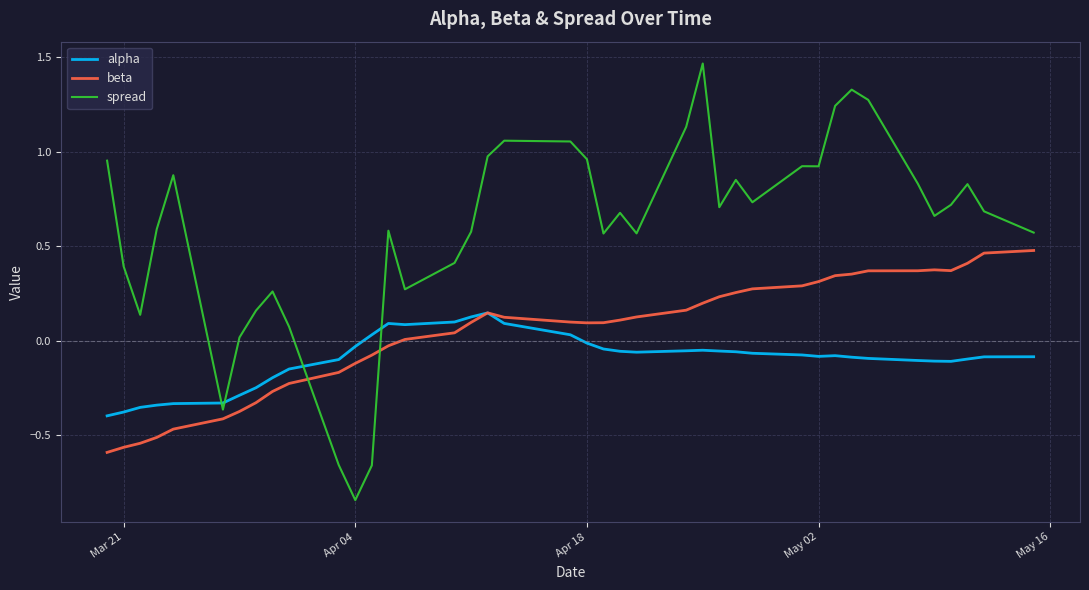

True or false: spread and beta cross at least once.

True